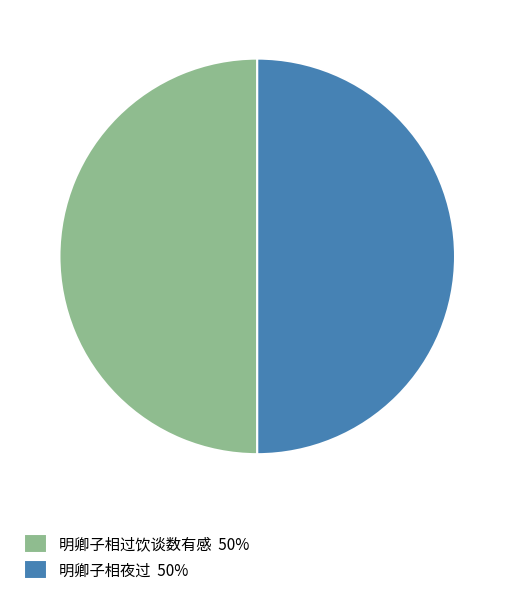

Is it true that 明卿子相过饮谈数有感 is 50% of the pie?

True